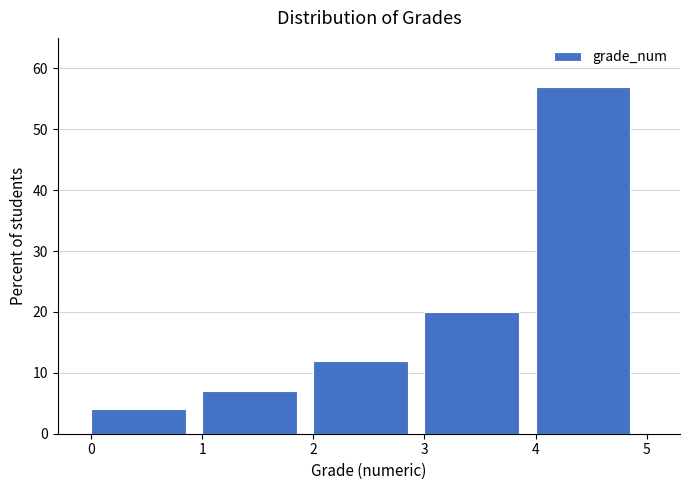

What is the height of the bar covering 3 to 4 on the x-axis? The values are not printed on the chart, so give them approximately, as read against the axis.

20